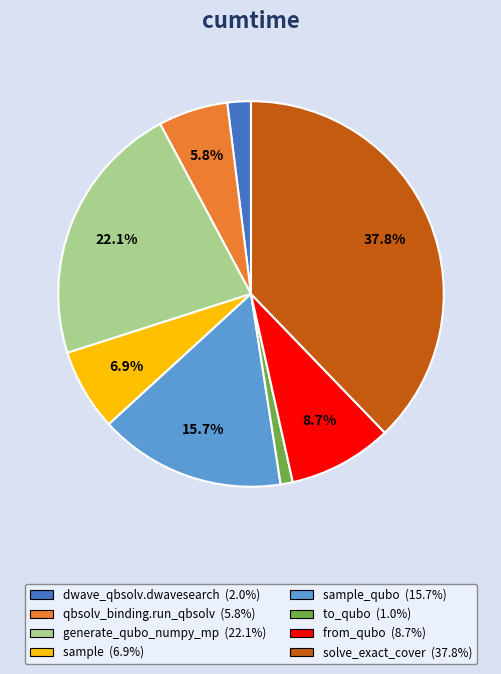

Is there a majority slice in this chart?

No